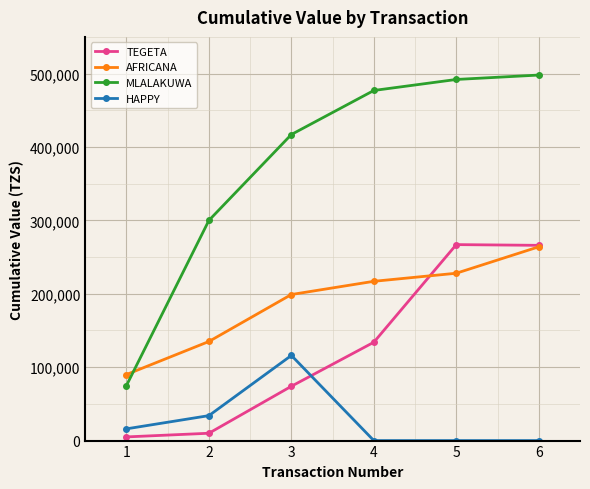

At which category is the sum across all series the highest?

6